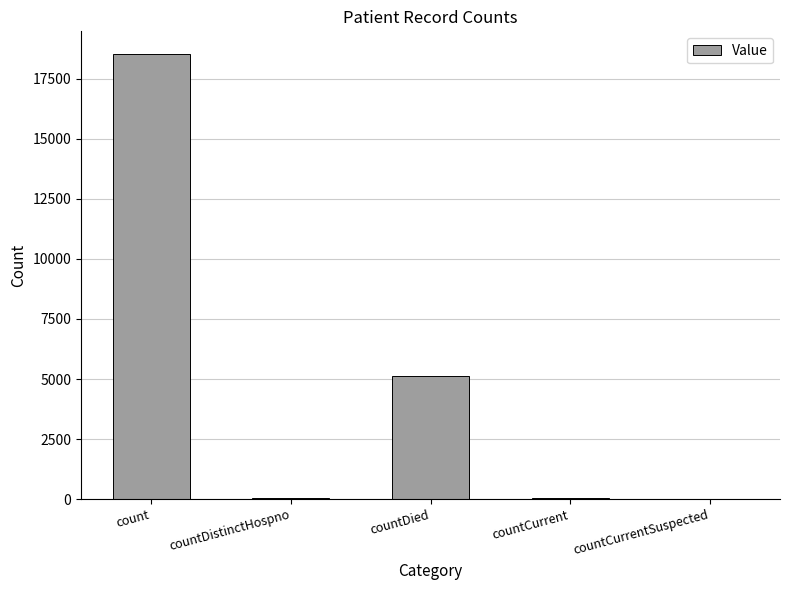

What is the maximum value shown in the chart?

18551